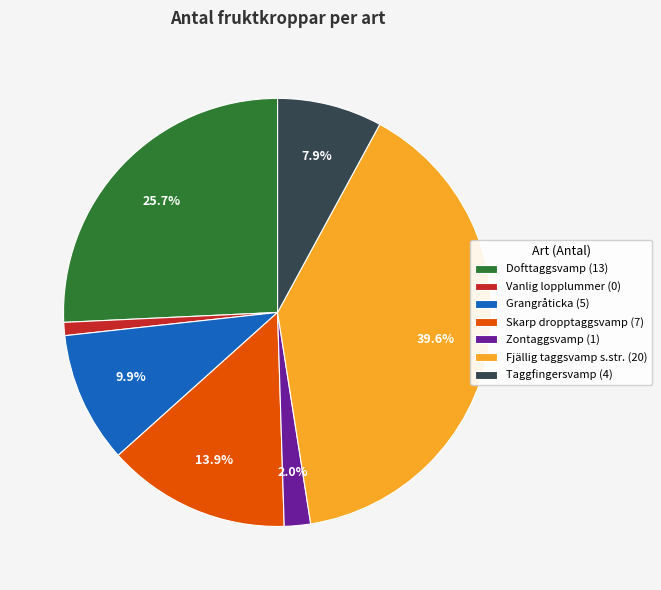

Does Taggfingersvamp account for over 50% of the chart?

No